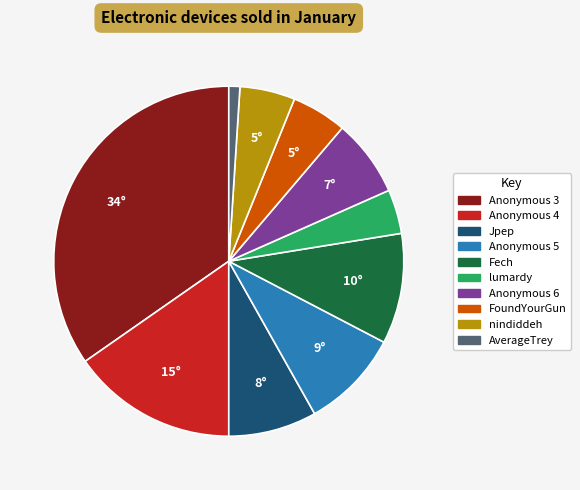

Is it true that Fech is 5% of the pie?

False